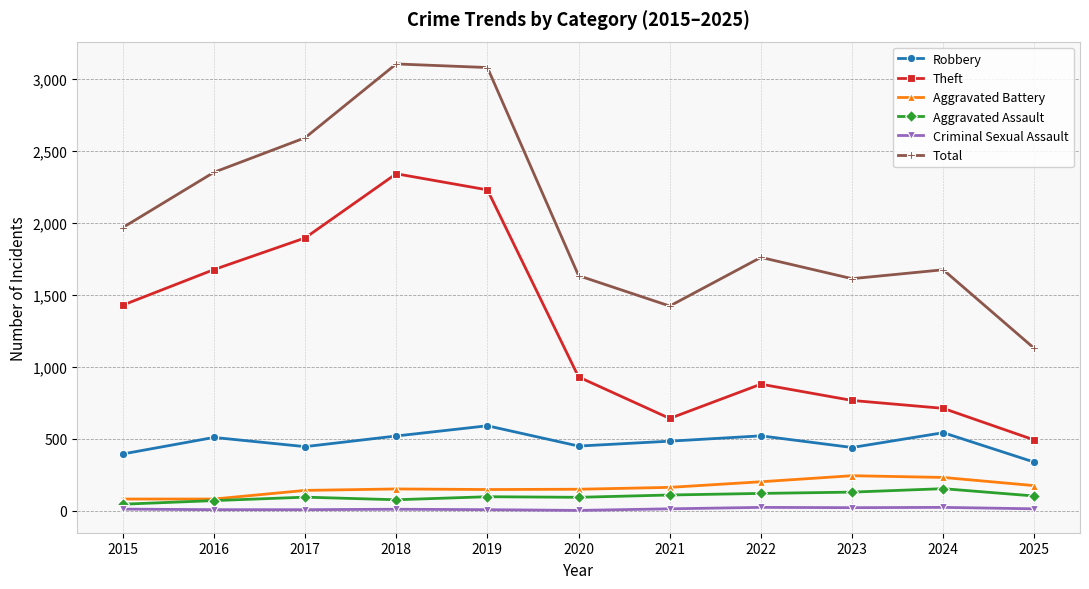

True or false: Theft and Aggravated Assault intersect in this chart.

False